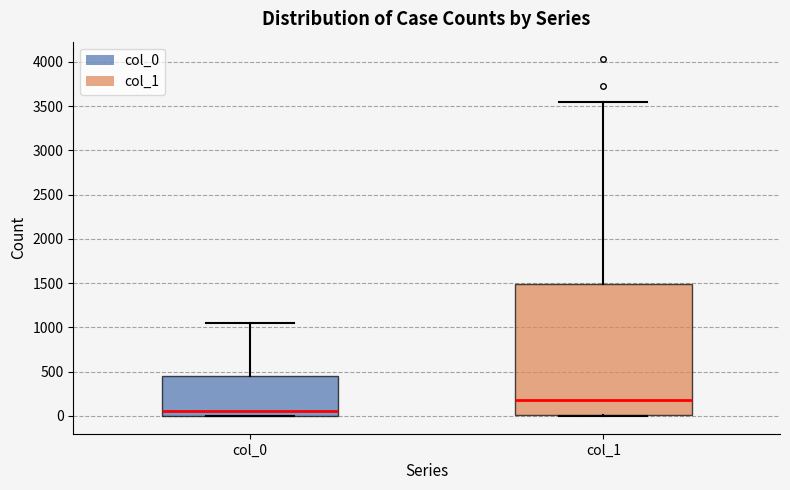

Reading left to right, transcribe this box plot: for each box, give where its median line is, the range the box spans, and where its two whiskers end, as read against the y-axis. The values are not printed on the chart, so give them approximately, as read against the axis.

col_0: median 50, box 0 to 450, whiskers 0 to 1050
col_1: median 200, box 0 to 1500, whiskers 0 to 3550